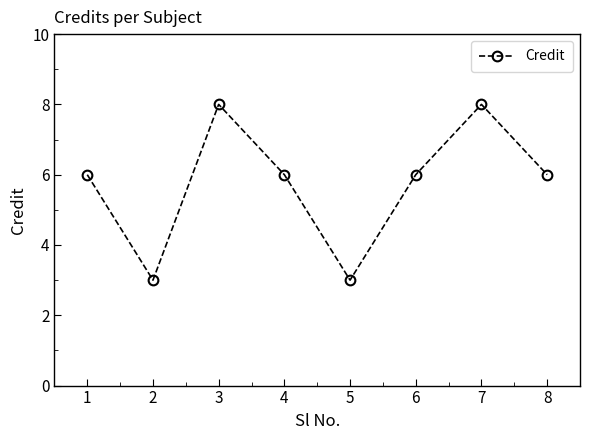

What is the sum of all values?

46